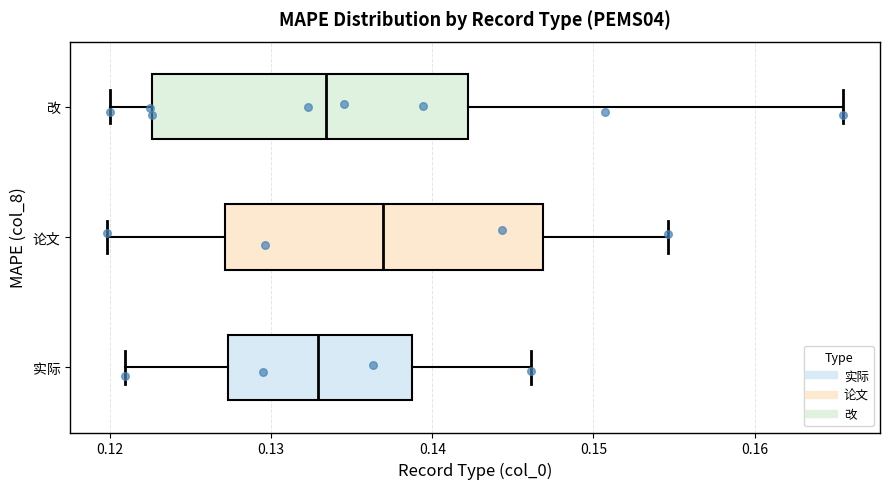

Reading bottom to top, transcribe this box plot: for each box, give where its median line is, the range the box spans, and where its two whiskers end, as read against the x-axis. The values are not printed on the chart, so give them approximately, as read against the axis.

实际: median 0.133, box 0.127 to 0.139, whiskers 0.121 to 0.146
论文: median 0.137, box 0.127 to 0.147, whiskers 0.120 to 0.155
改: median 0.133, box 0.123 to 0.142, whiskers 0.120 to 0.166